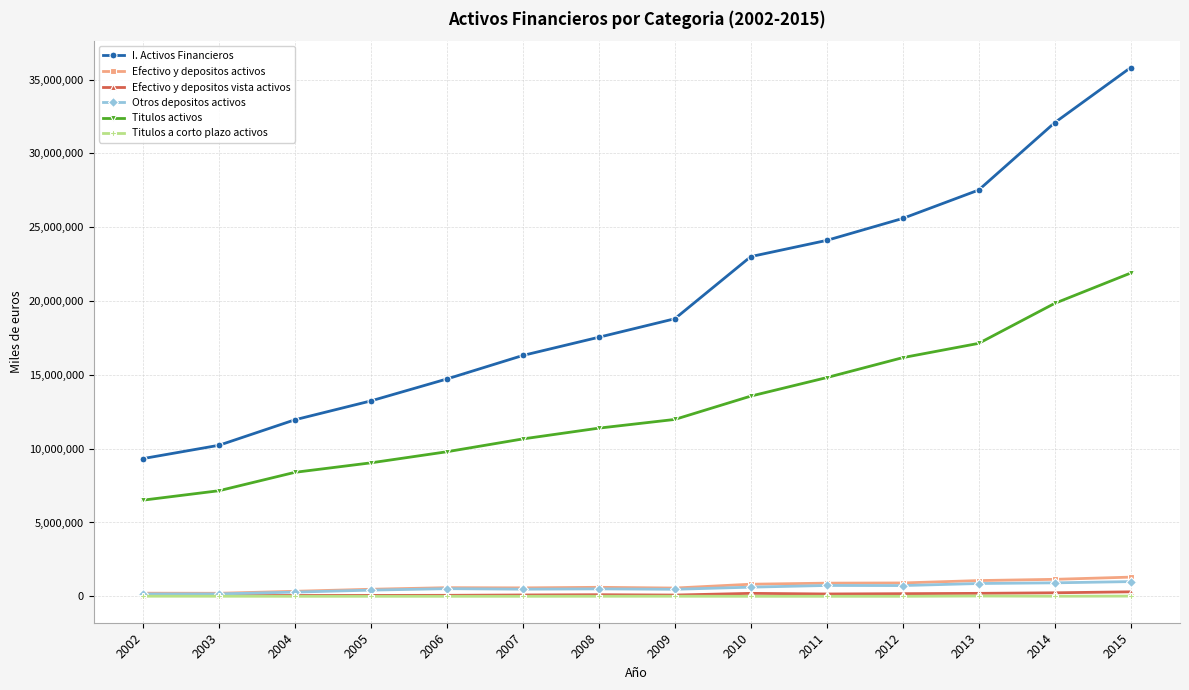

Which series has the largest range (max minus min)?

I. Activos Financieros